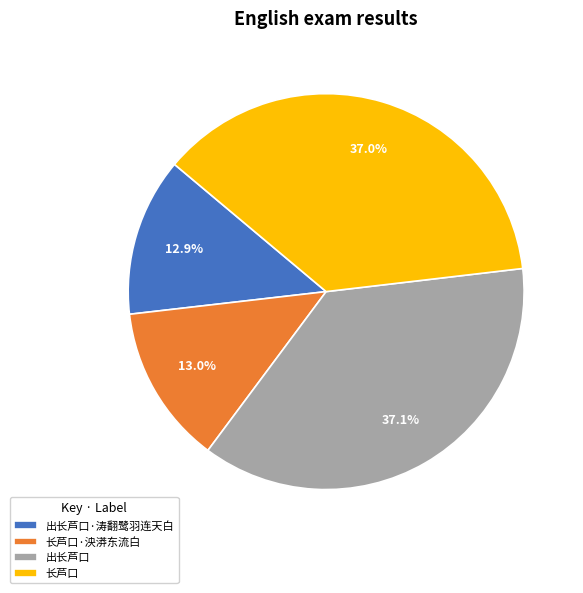

The 出长芦口 slice represents 29% of the pie. True or false?

False